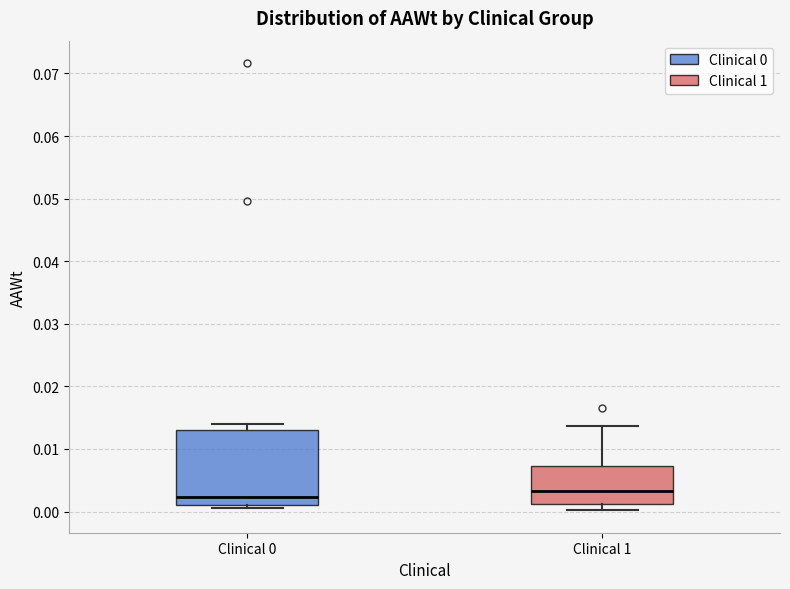

Which box has the highest median line?

Clinical 1